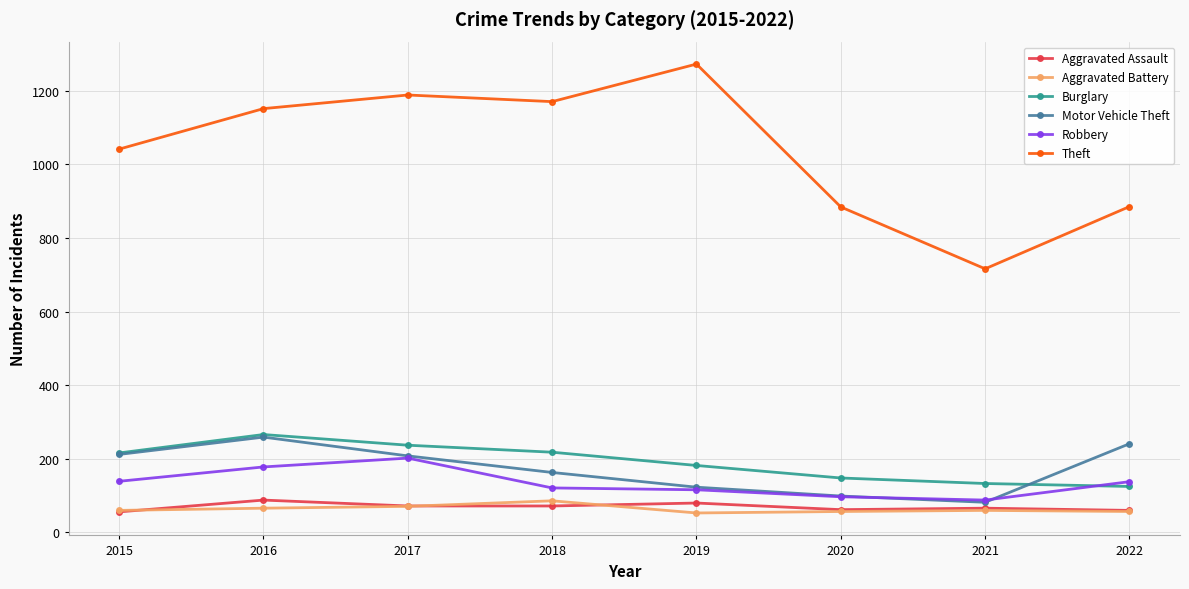

What is the total value across all series at 2022?

1506